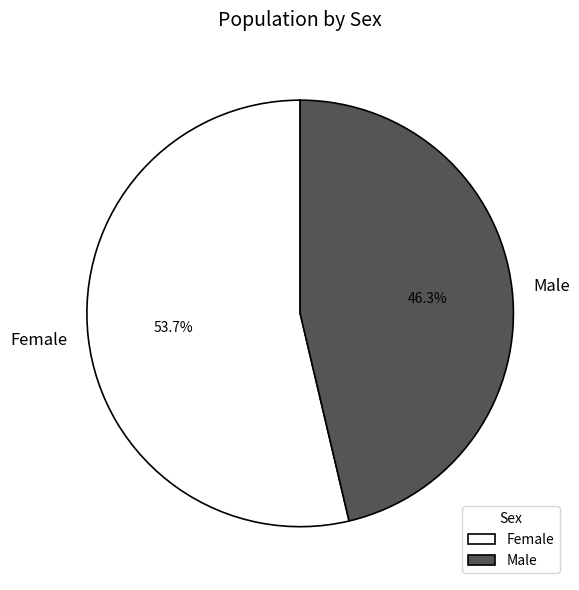

Between Male and Female, which is larger?

Female